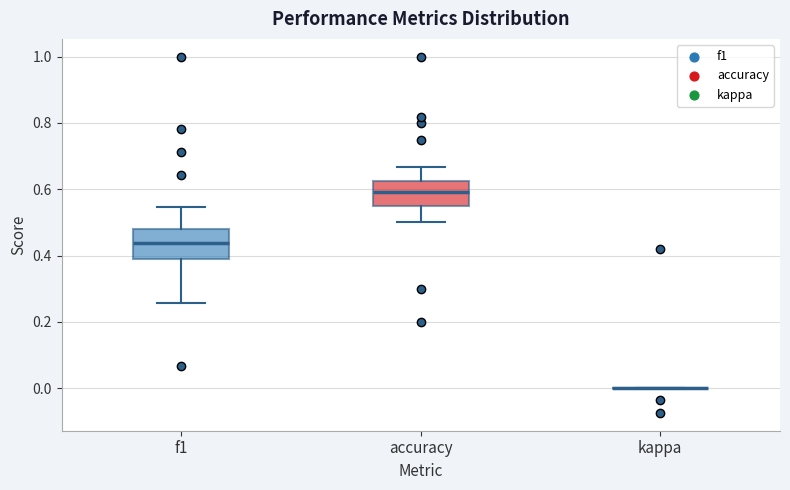

Reading left to right, transcribe this box plot: for each box, give where its median line is, the range the box spans, and where its two whiskers end, as read against the y-axis. The values are not printed on the chart, so give them approximately, as read against the axis.

f1: median 0.44, box 0.38 to 0.48, whiskers 0.26 to 0.54
accuracy: median 0.60, box 0.54 to 0.62, whiskers 0.50 to 0.66
kappa: box collapsed to a line at 0.00, whiskers 0.00 to 0.00